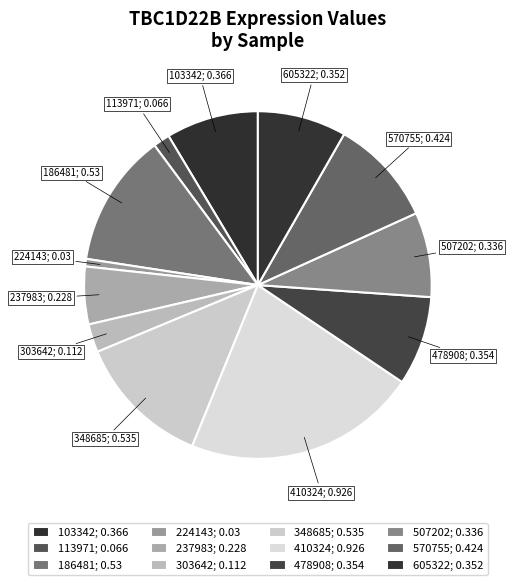

Count the number of slices in the pie.

12